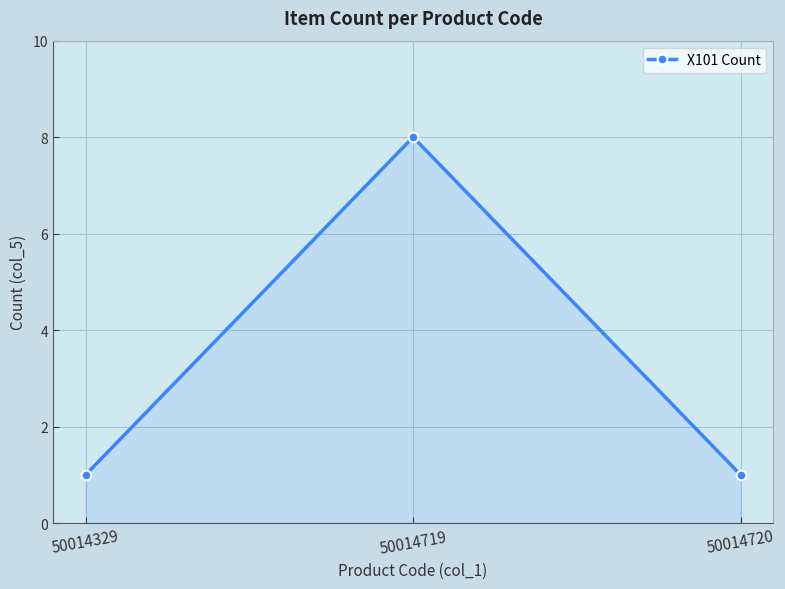

How many series are shown in this chart?

1